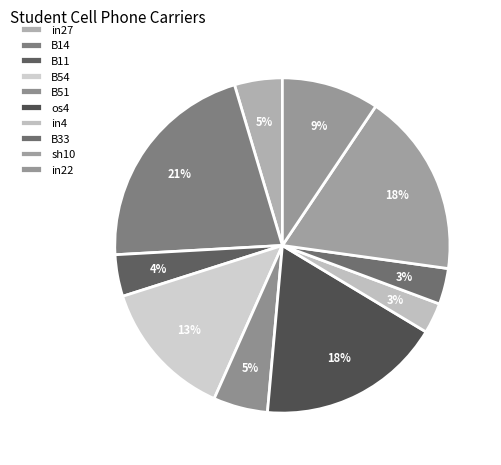

To the nearest percent, what is the difference between the largest and smallest slice percentages?

18%